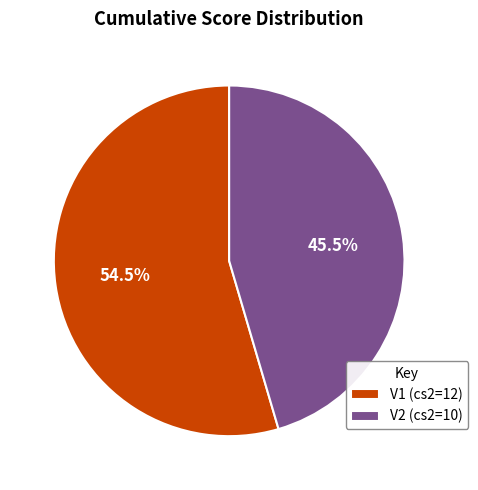

To the nearest percent, what is the difference between the largest and smallest slice percentages?

9%